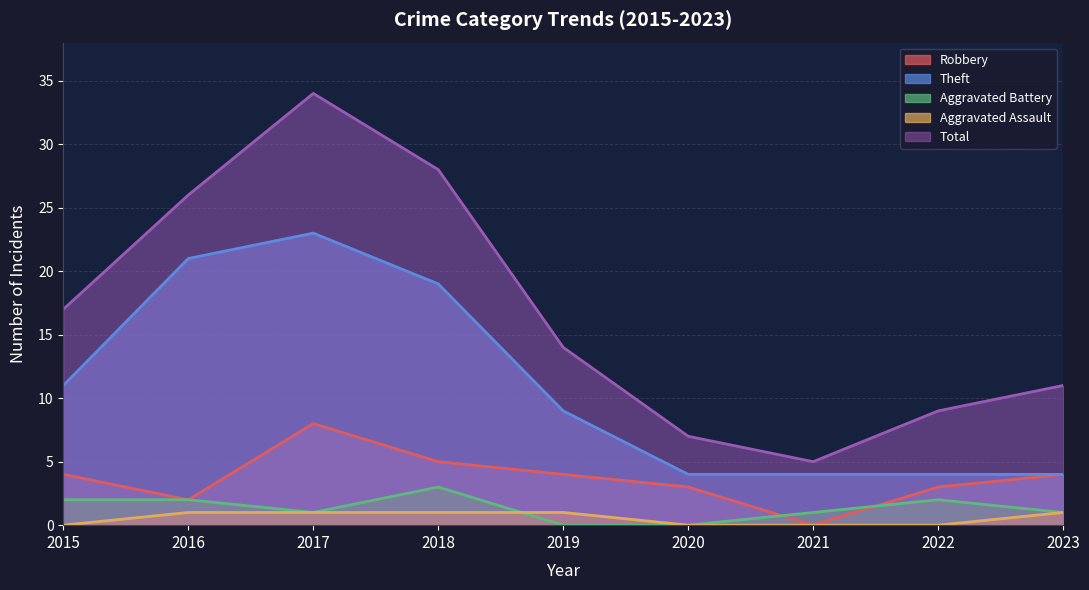

At how many categories does at least one series exceed 22?

3